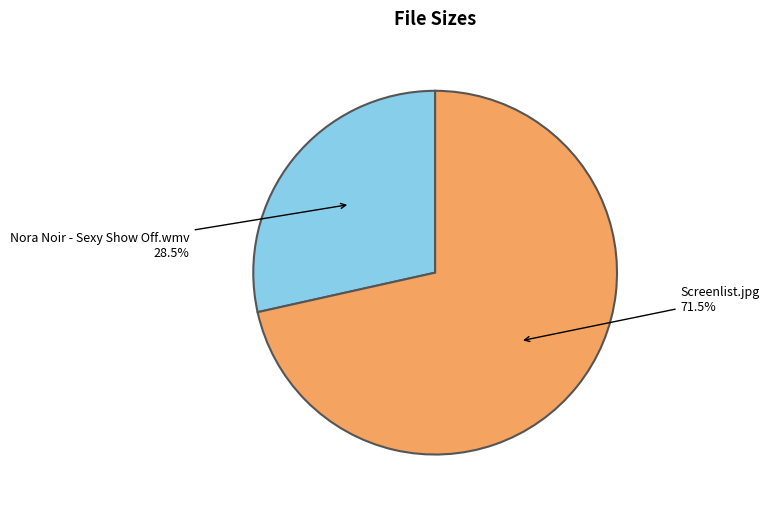

To the nearest percent, what is the average slice percentage?

50%